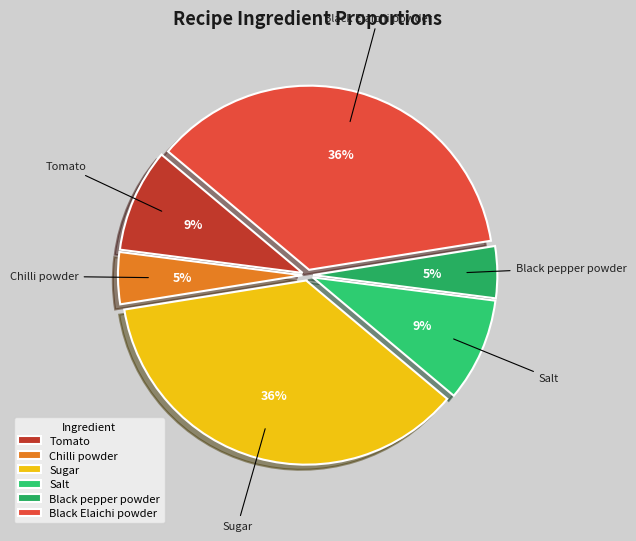

Is there any slice that represents more than half of the pie?

No